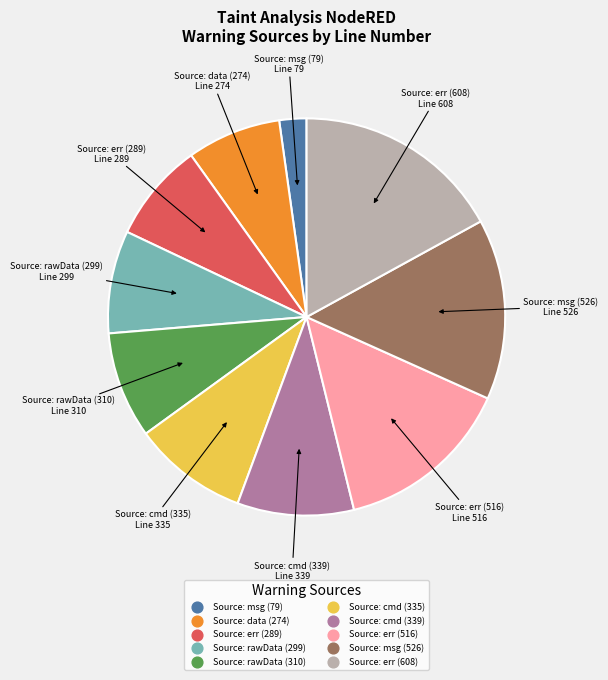

Does any single category account for the majority?

No